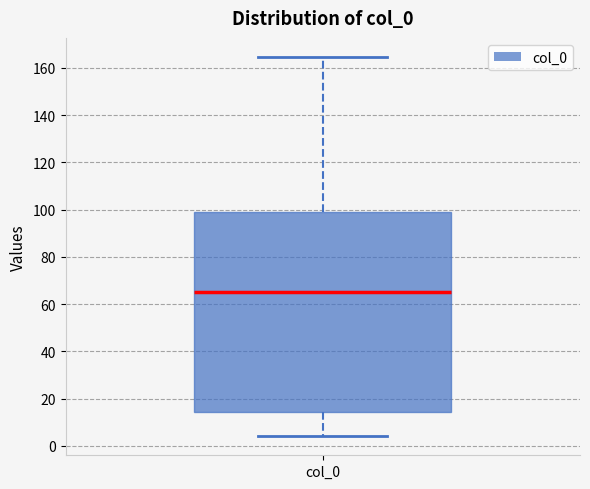

Read this box plot against the y-axis: the position of the median line, the range covered by the box, and the ends of both whiskers. The values are not printed on the chart, so give them approximately, as read against the axis.

median 64, box 14 to 98, whiskers 4 to 164